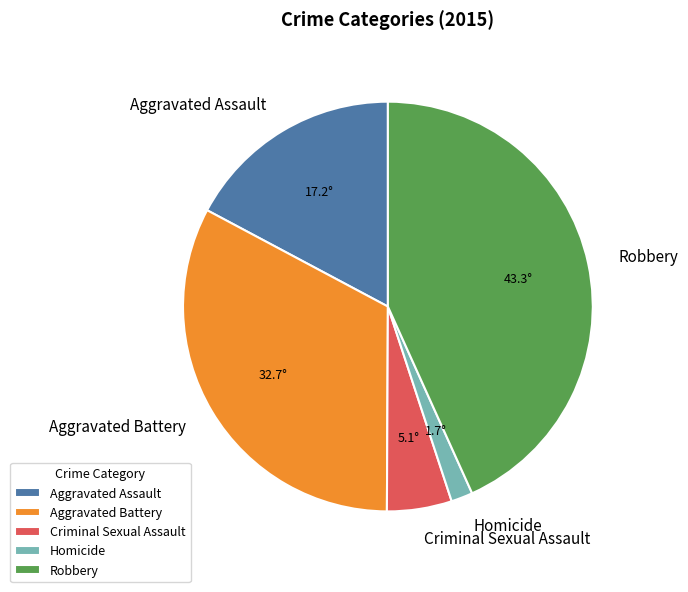

Do Robbery and Aggravated Battery together represent more than half of the pie?

Yes